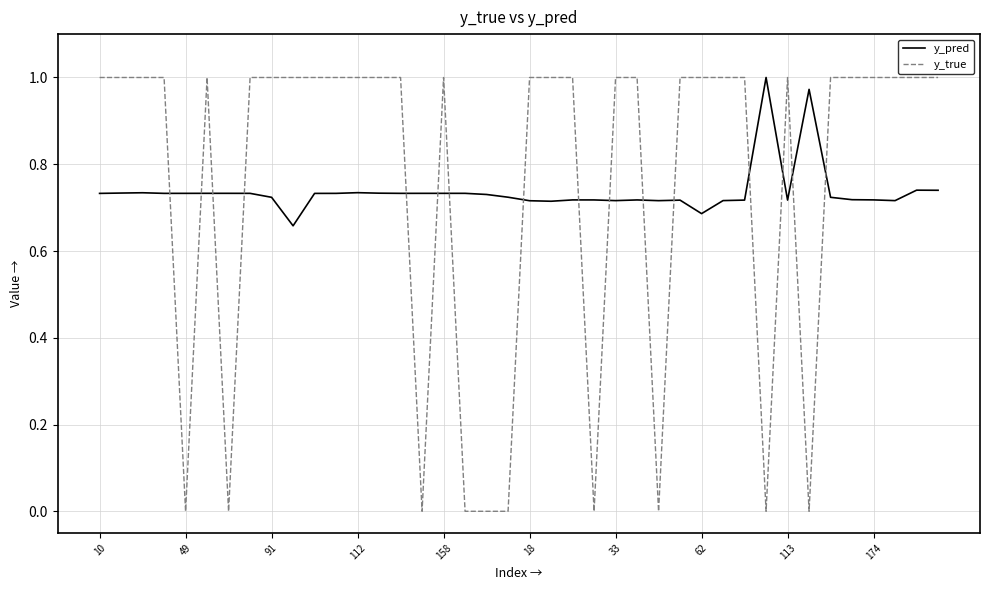

Which series has the widest spread of values?

y_true